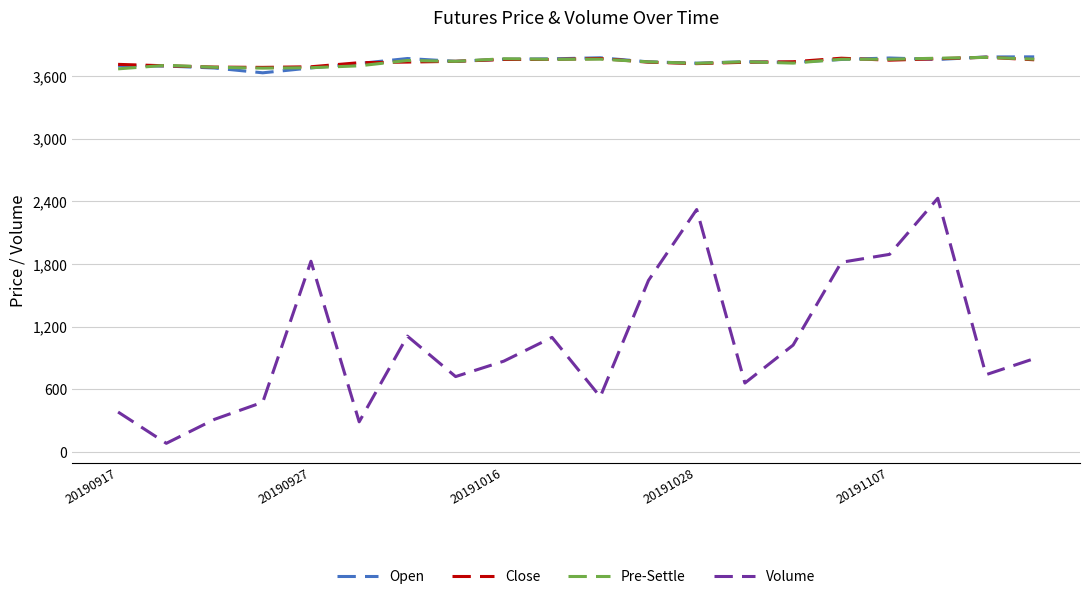

Does the chart have visible grid lines?

Yes